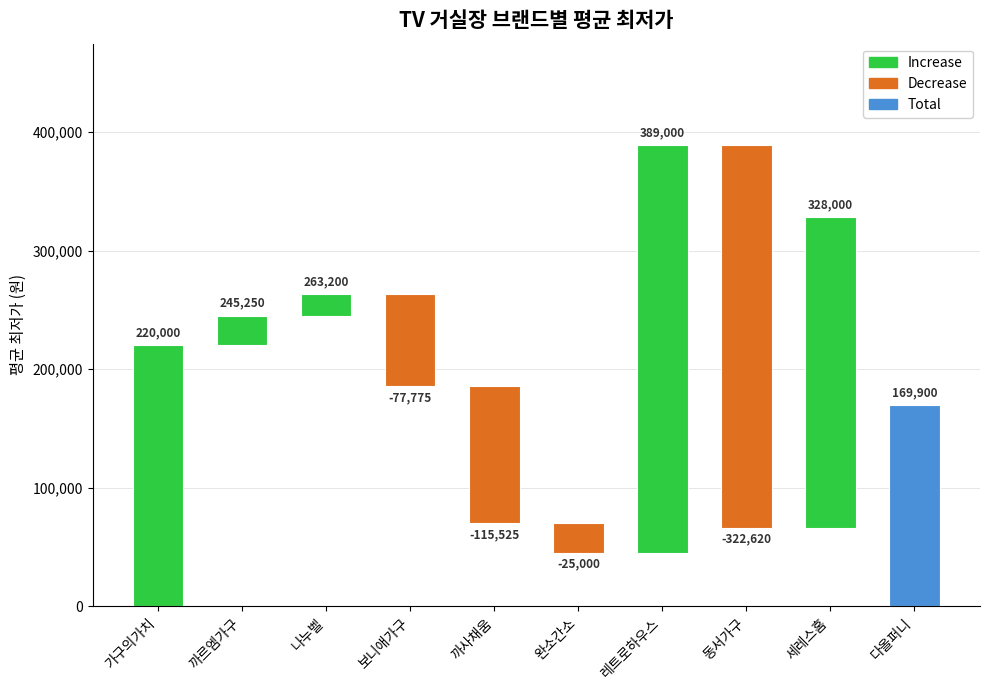

What position from the right is 나누벨?

8